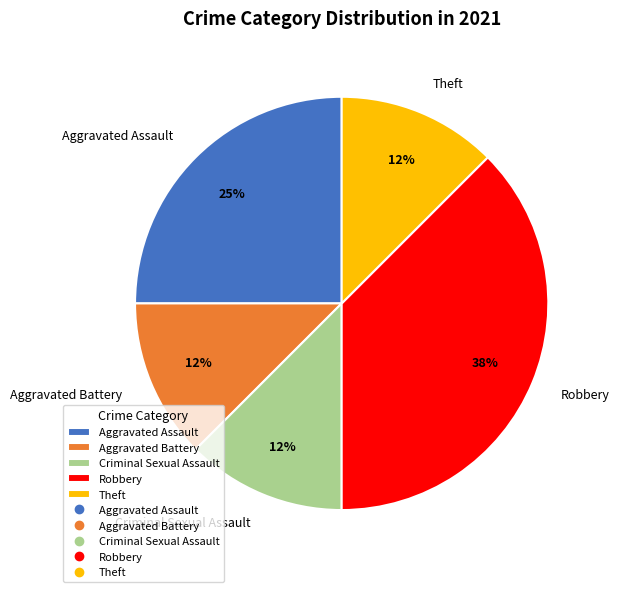

What percentage is the Aggravated Assault slice, to the nearest percent?

25%